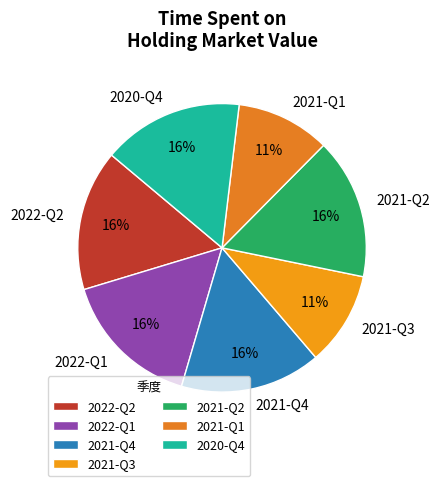

To the nearest percent, what portion does 2022-Q1 represent?

16%